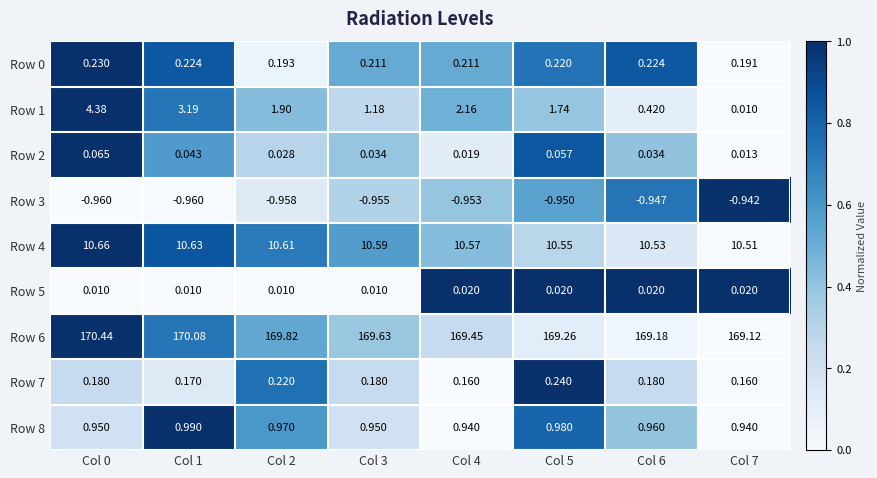

How many data points in Row 1 are above 1?

6